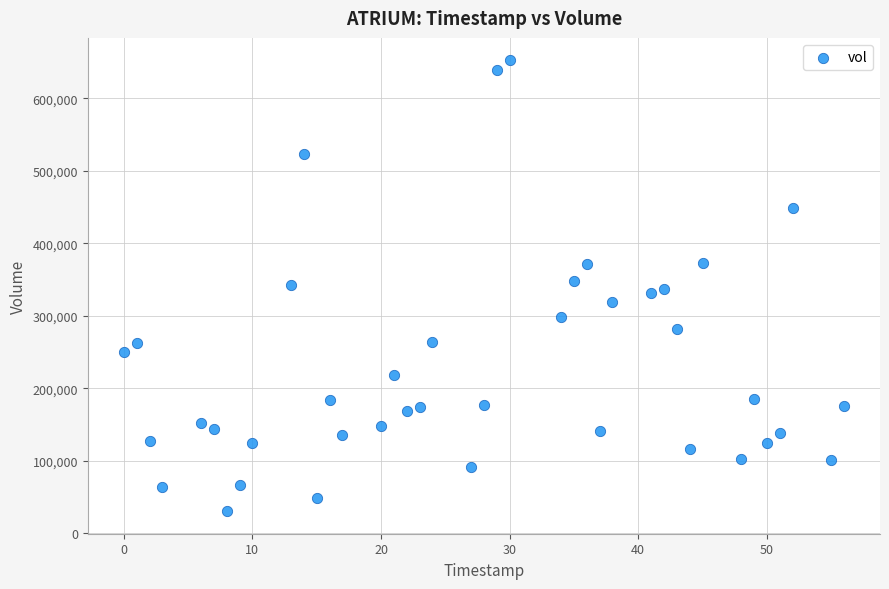

What is the range of X values (max minus min)?

56